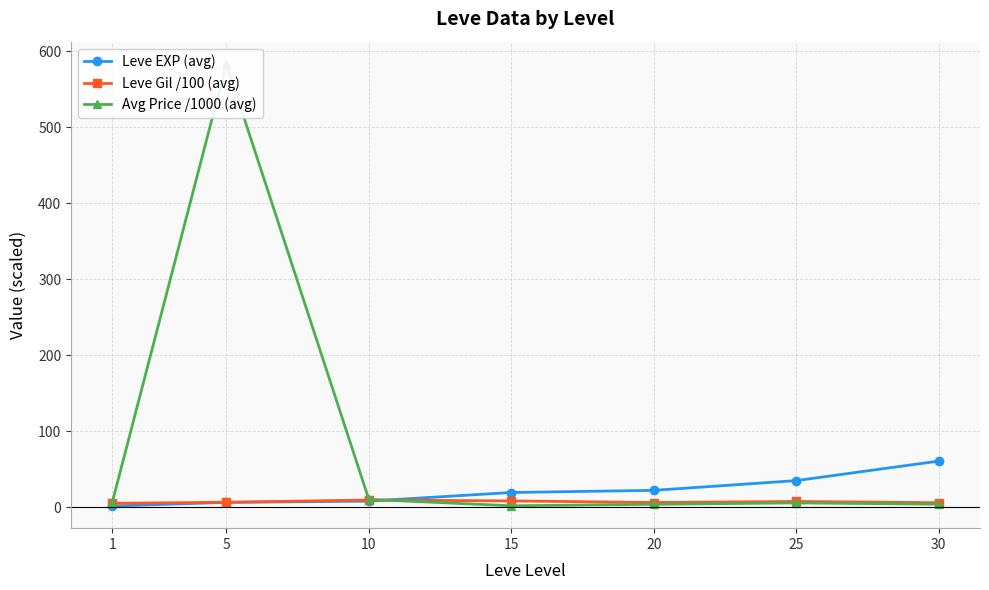

Rank the series at 5 from highest to lowest value.

Avg Price /1000 (avg), Leve Gil /100 (avg), Leve EXP (avg)